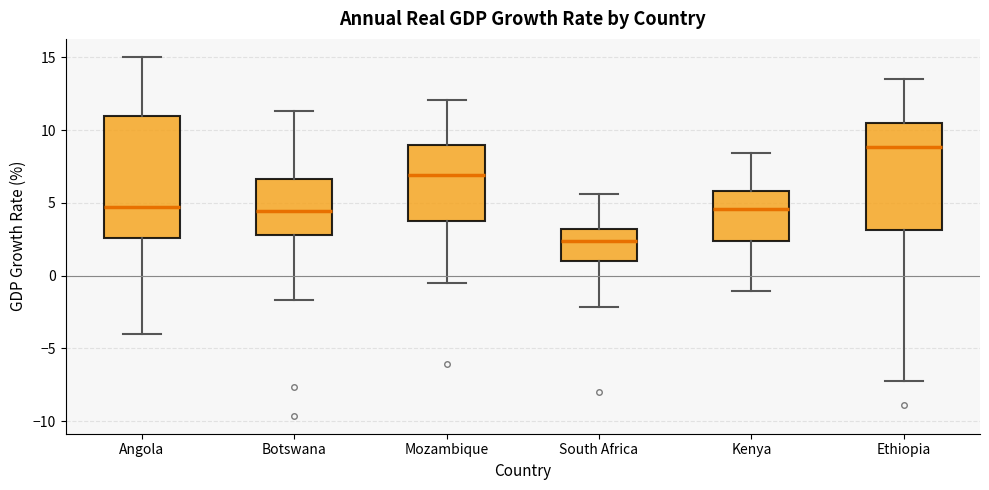

Reading left to right, read every box against the y-axis: the position of its median line, the range the box covers, and the ends of its whiskers. The values are not printed on the chart, so give them approximately, as read against the axis.

Angola: median 4.5, box 2.5 to 11.0, whiskers -4.0 to 15.0
Botswana: median 4.5, box 3.0 to 6.5, whiskers -1.5 to 11.5
Mozambique: median 7.0, box 4.0 to 9.0, whiskers -0.5 to 12.0
South Africa: median 2.5, box 1.0 to 3.0, whiskers -2.0 to 5.5
Kenya: median 4.5, box 2.5 to 6.0, whiskers -1.0 to 8.5
Ethiopia: median 9.0, box 3.0 to 10.5, whiskers -7.0 to 13.5